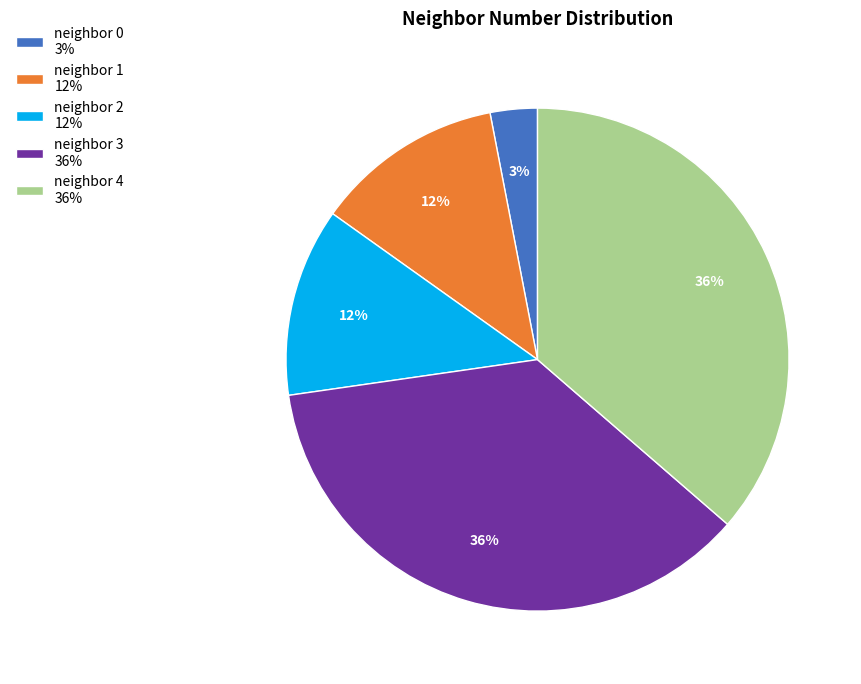

To the nearest percent, what is the combined percentage of neighbor 4 36% and neighbor 1 12%?

48%